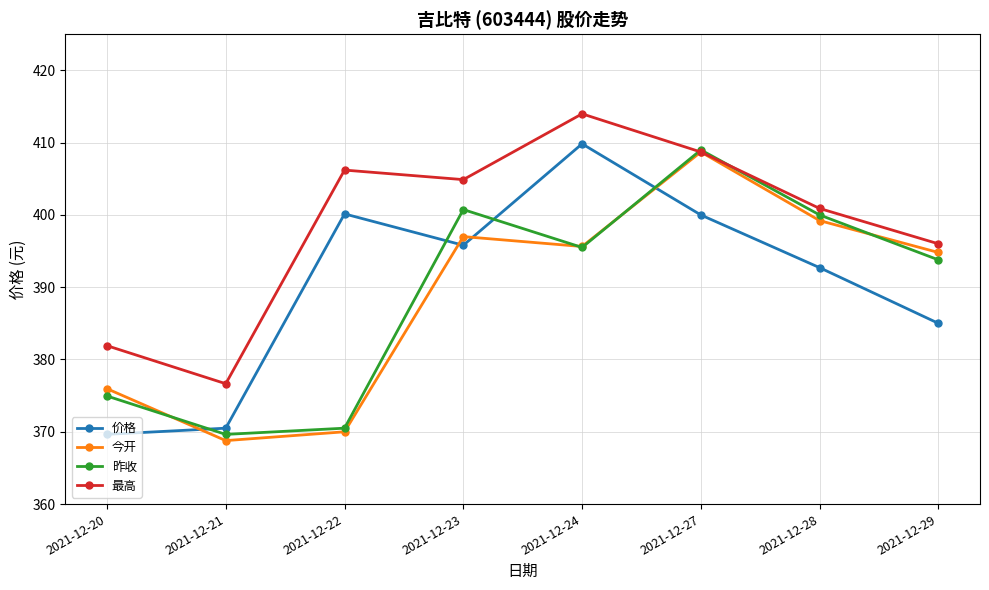

What is the difference between the highest and lowest values at 2021-12-22?

36.2